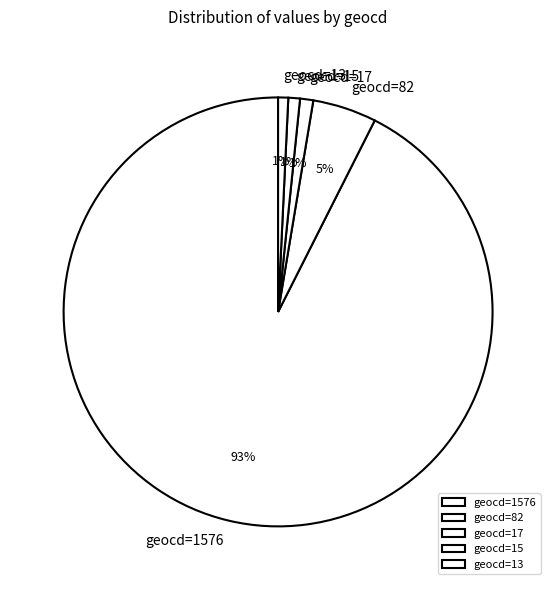

To the nearest percent, what is the average slice percentage?

20%